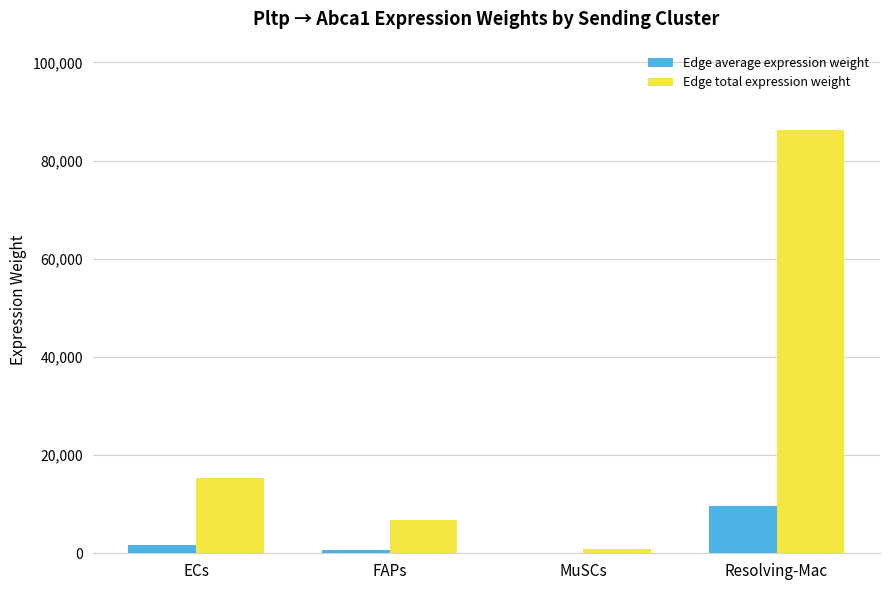

Which series has the widest spread of values?

Edge total expression weight